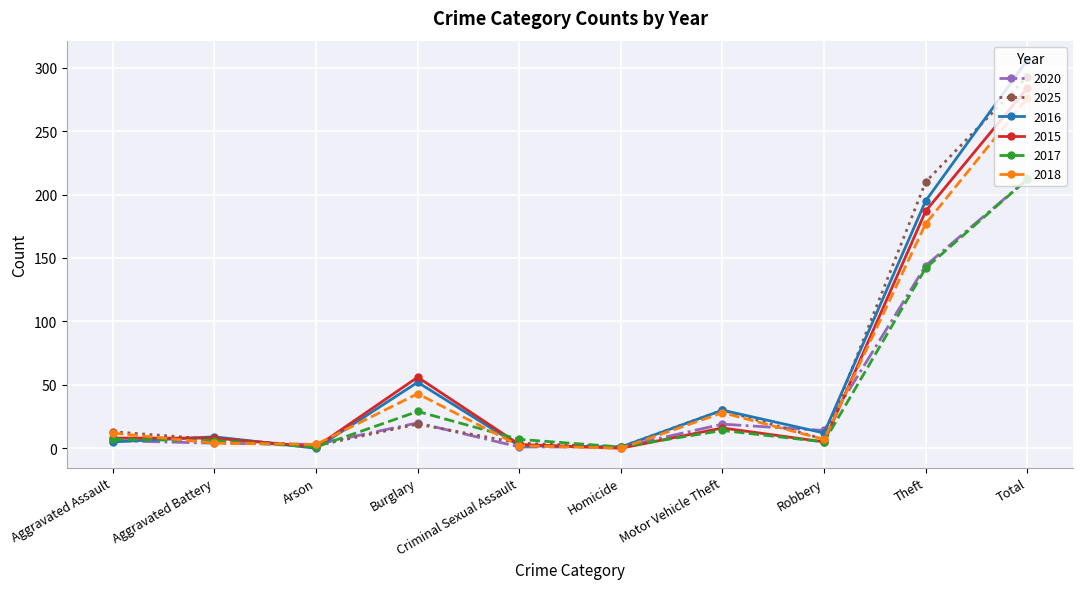

What is the label of the 6th point from the right?

Criminal Sexual Assault